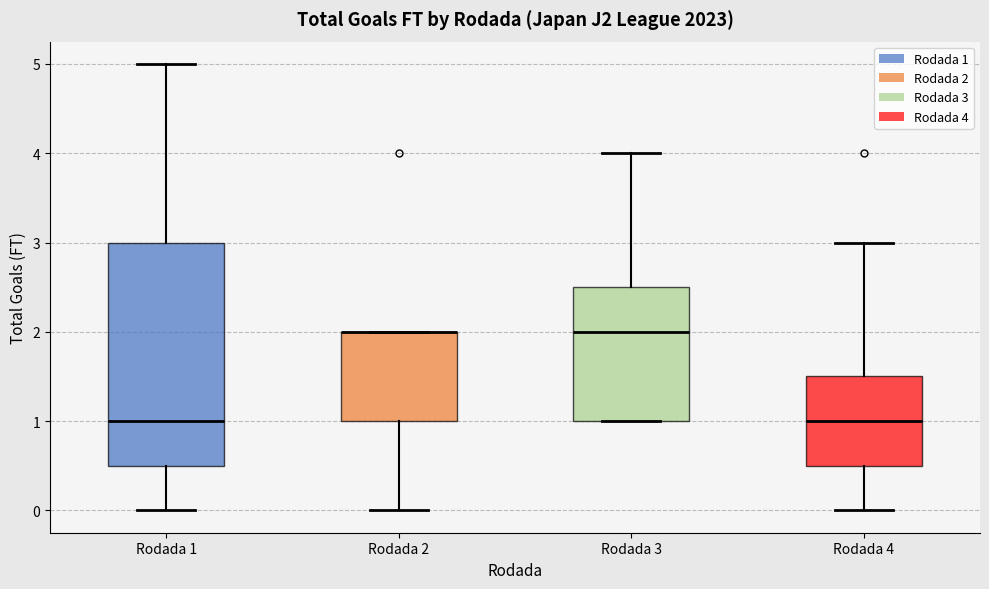

Where is the lower edge of the box for Rodada 3 on the y-axis? The values are not printed on the chart, so give them approximately, as read against the axis.

1.0